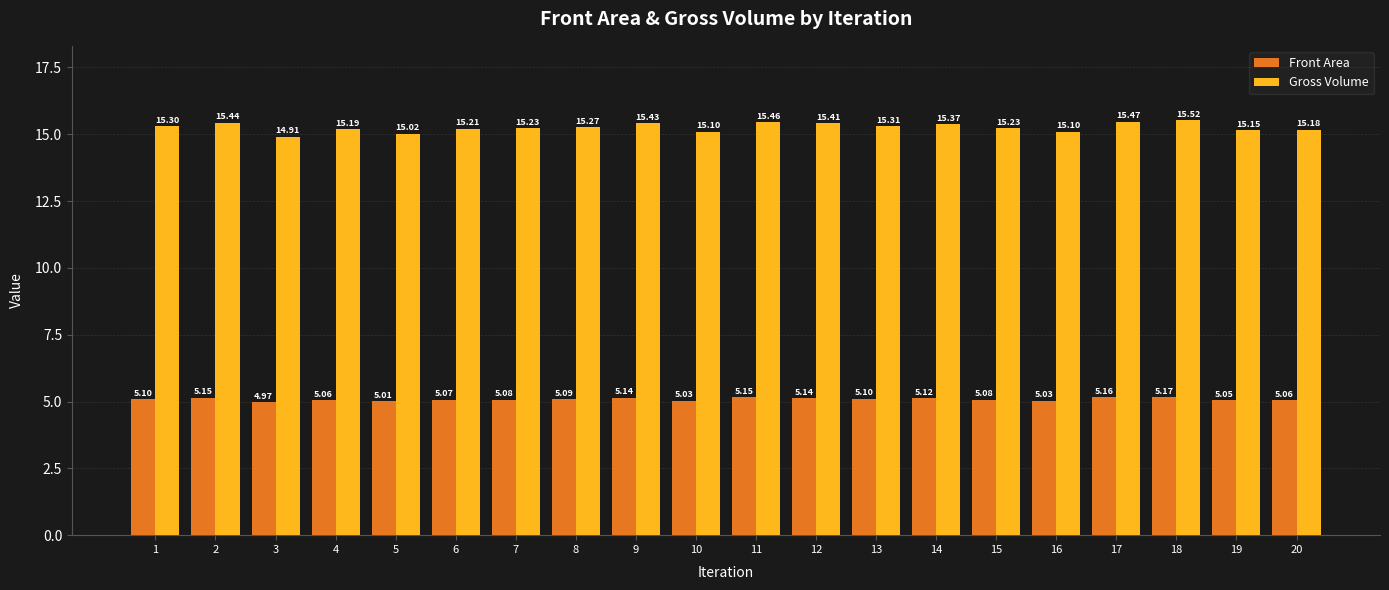

What is the value of the Gross Volume bar at the 6th from the left?

15.2